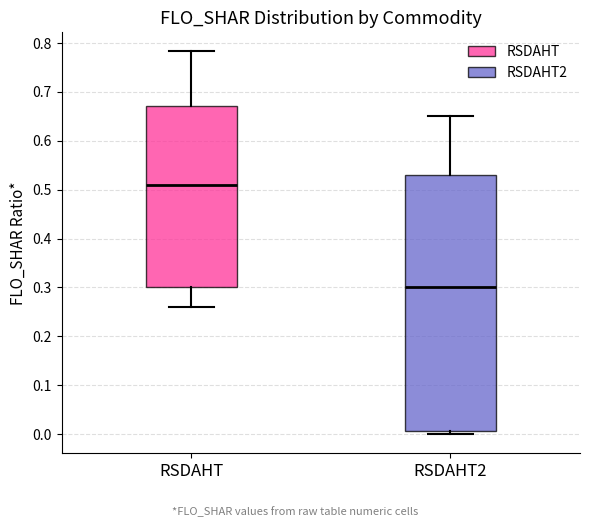

Which box has the highest median line?

RSDAHT